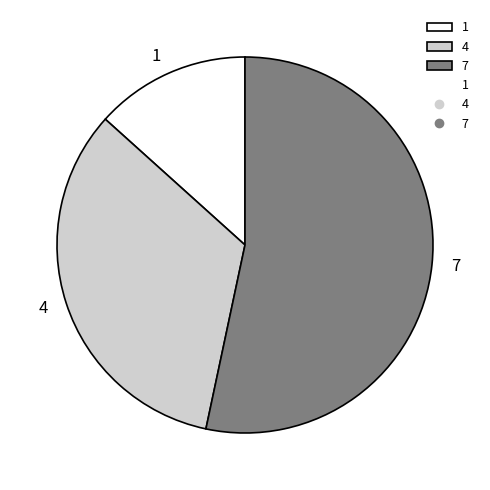

What is the largest slice in the pie chart?

7